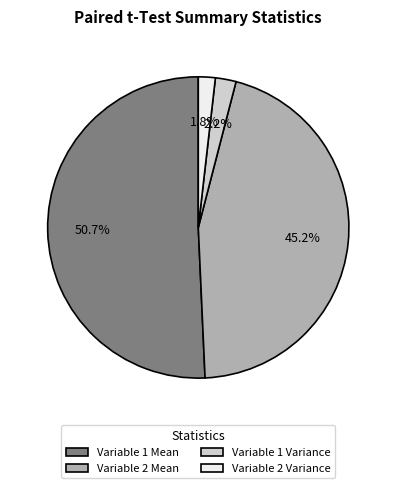

To the nearest percent, what portion does Variable 1 Variance represent?

2%